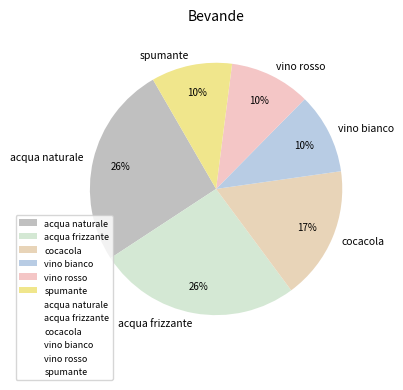

The vino bianco slice represents 10% of the pie. True or false?

True